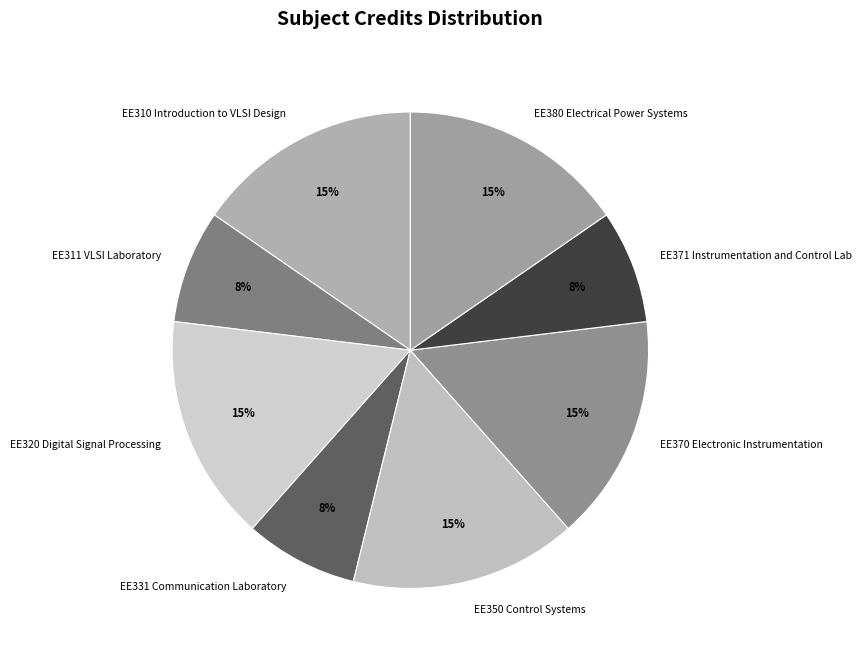

Do EE380 Electrical Power Systems and EE311 VLSI Laboratory together represent more than half of the pie?

No